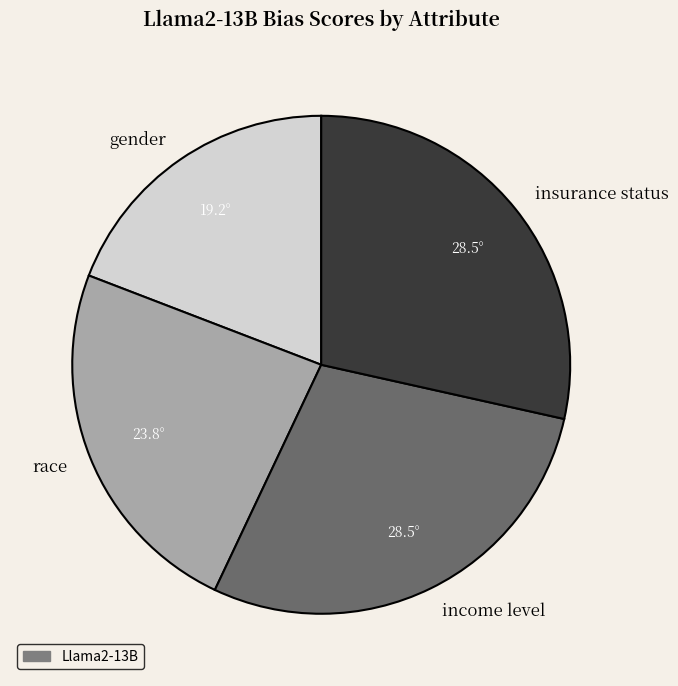

True or false: race accounts for 17% of the total.

False